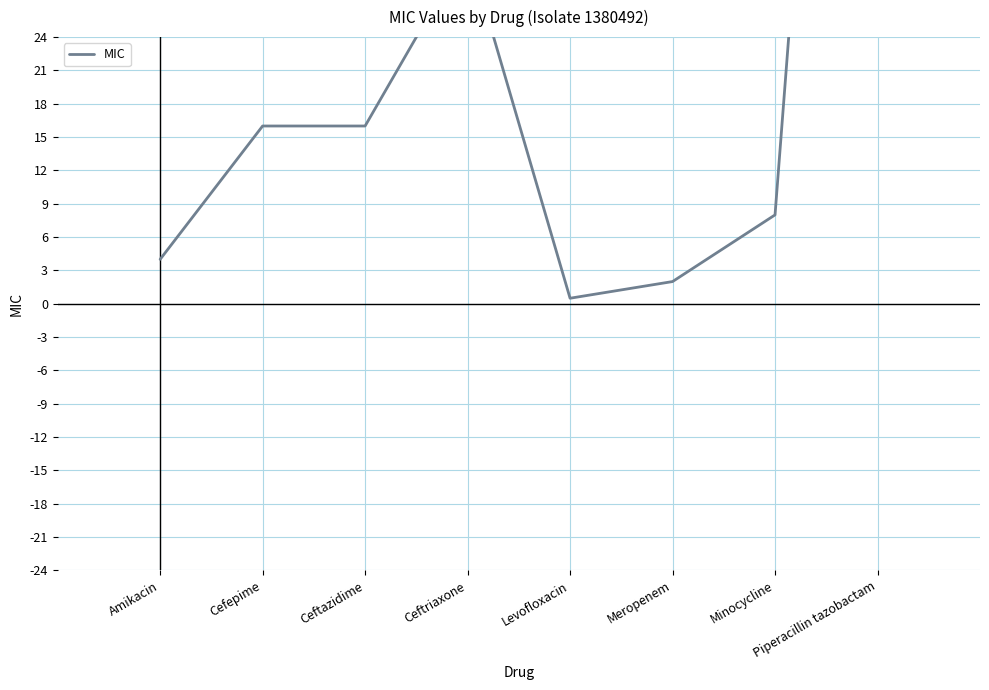

True or false: the data shows 16.0 at Cefepime.

True